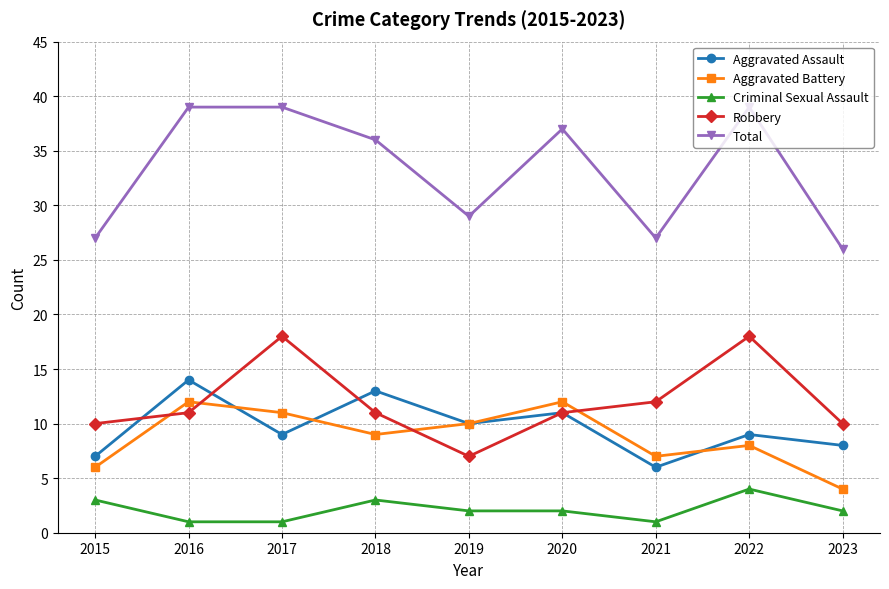

How many interior local peaks does the Aggravated Battery series have?

3